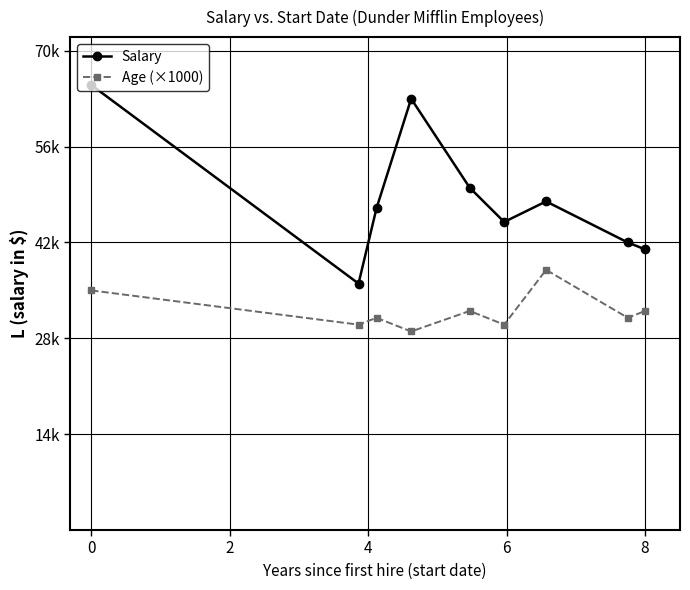

True or false: Age (×1000) and Salary cross at least once.

False